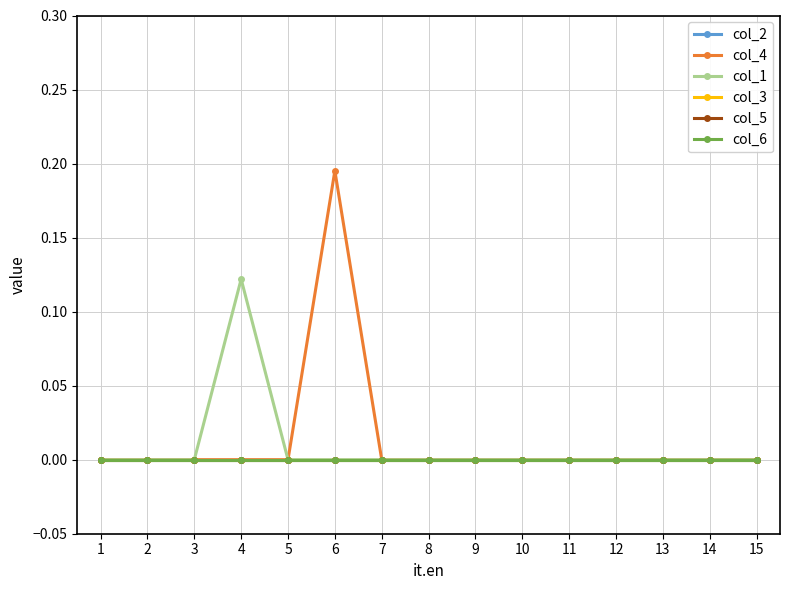

Is this an area chart (filled region under the line)?

No